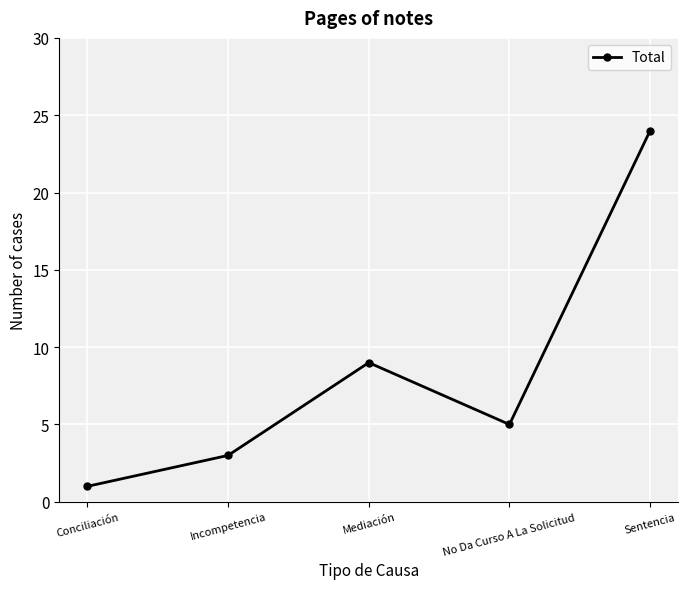

How many interior local valleys (lower than both neighbors) does the data have?

1